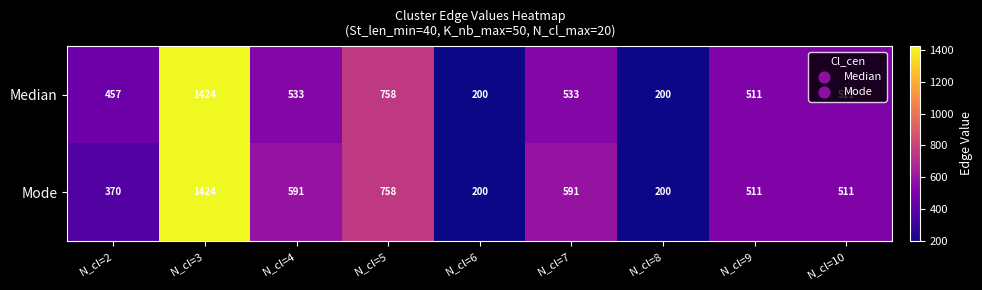

Which category has the highest value across all series?

N_cl=3